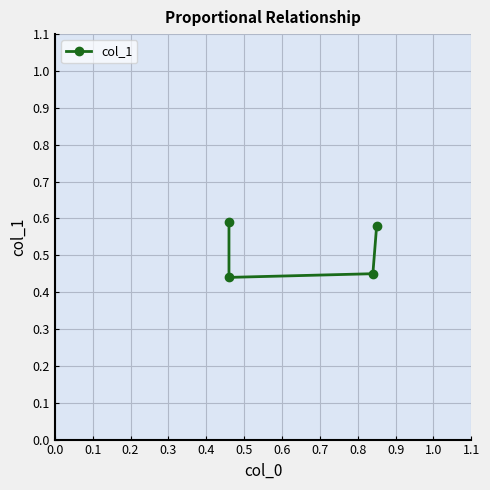

Between 0.0 and 0.2, which is larger?

0.2